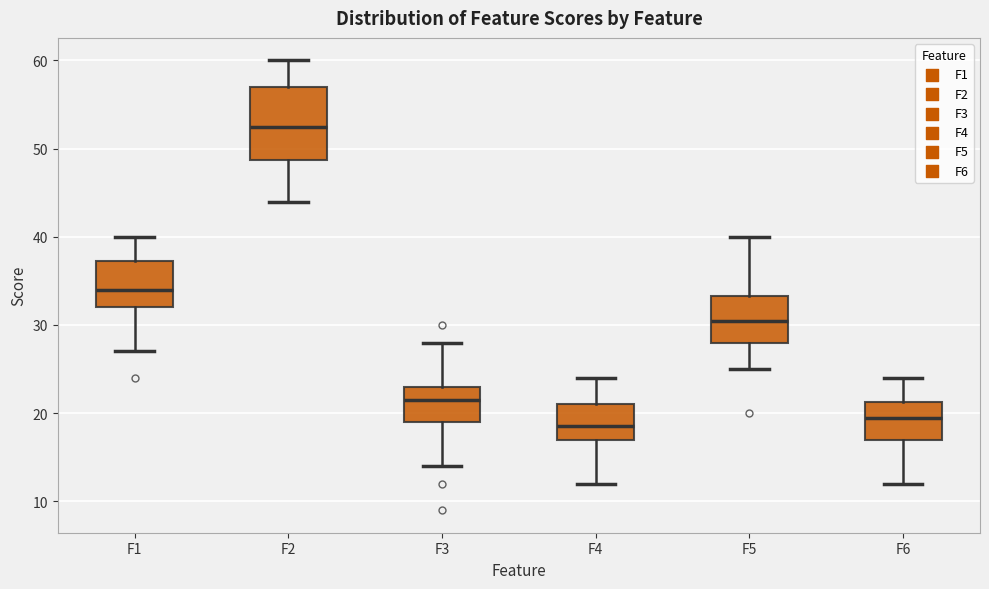

Which box's median line is the lowest?

F4